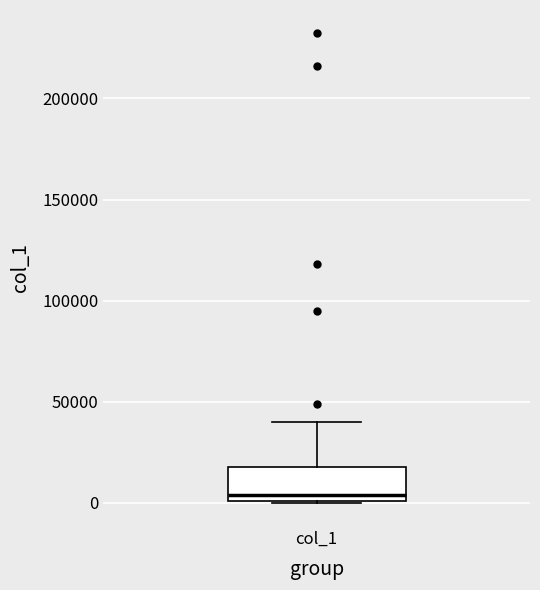

Where is the upper edge of the box for col_1 on the y-axis? The values are not printed on the chart, so give them approximately, as read against the axis.

20000